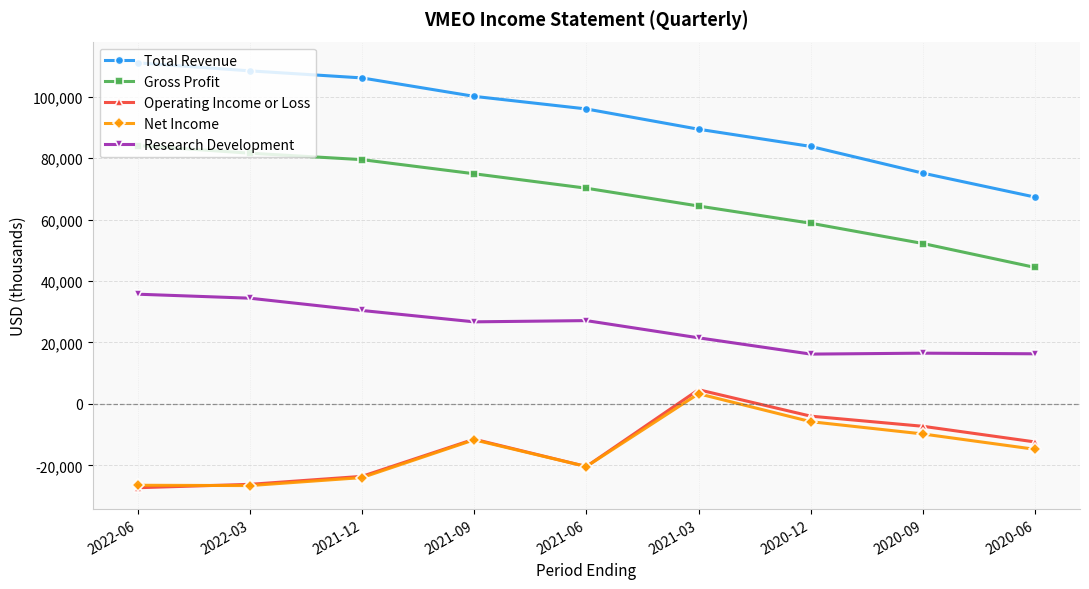

What is the maximum value shown in the chart?

111000